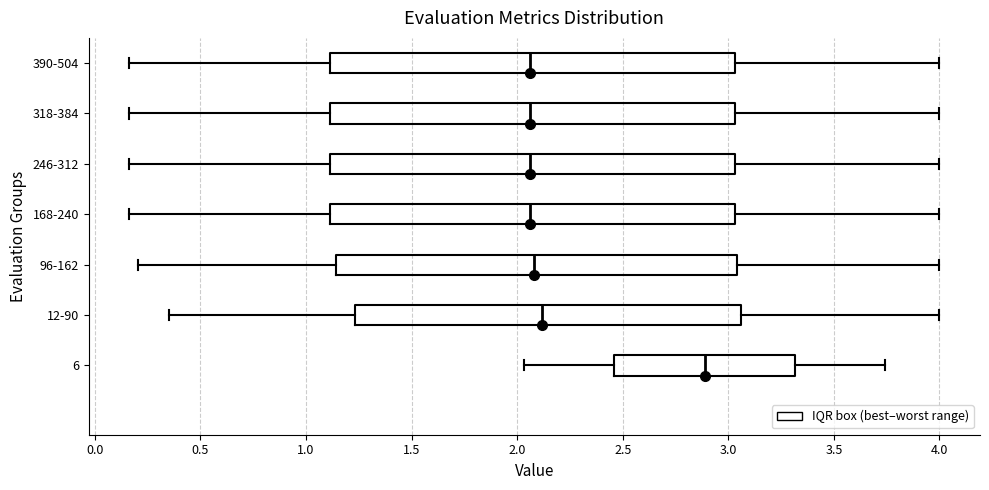

Reading bottom to top, read every box against the x-axis: the position of its median line, the range the box covers, and the ends of its whiskers. The values are not printed on the chart, so give them approximately, as read against the axis.

6: median 2.90, box 2.45 to 3.30, whiskers 2.05 to 3.75
12-90: median 2.10, box 1.25 to 3.05, whiskers 0.35 to 4.00
96-162: median 2.10, box 1.15 to 3.05, whiskers 0.20 to 4.00
168-240: median 2.05, box 1.10 to 3.05, whiskers 0.15 to 4.00
246-312: median 2.05, box 1.10 to 3.05, whiskers 0.15 to 4.00
318-384: median 2.05, box 1.10 to 3.05, whiskers 0.15 to 4.00
390-504: median 2.05, box 1.10 to 3.05, whiskers 0.15 to 4.00